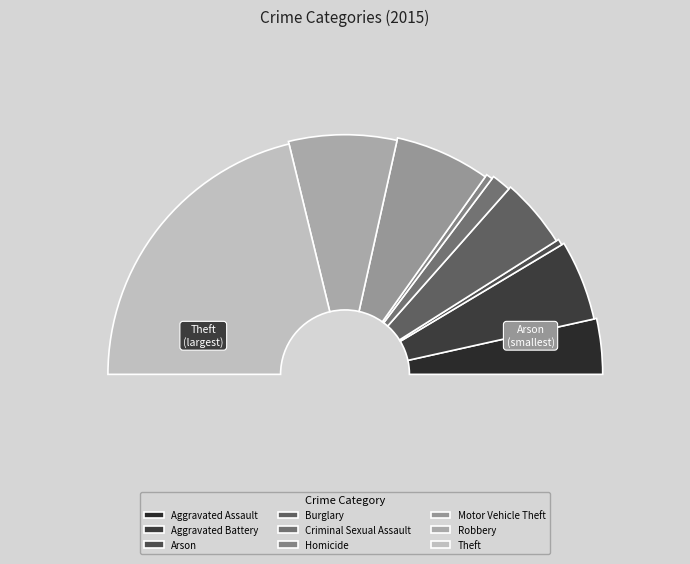

To the nearest percent, what is the difference between the largest and smallest slice percentages?

42%